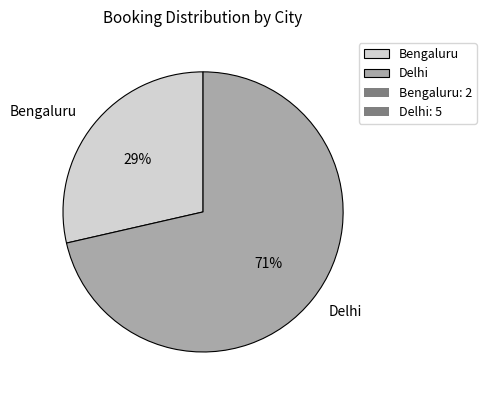

Rank the categories by value from highest to lowest.

Delhi, Bengaluru